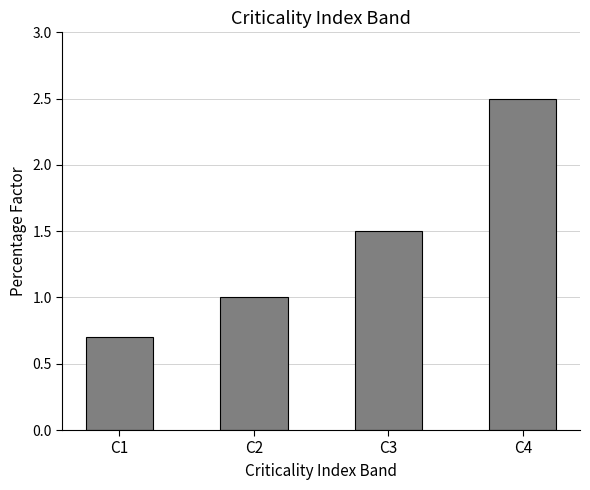

Are the bars grouped side by side (vs. stacked)?

No